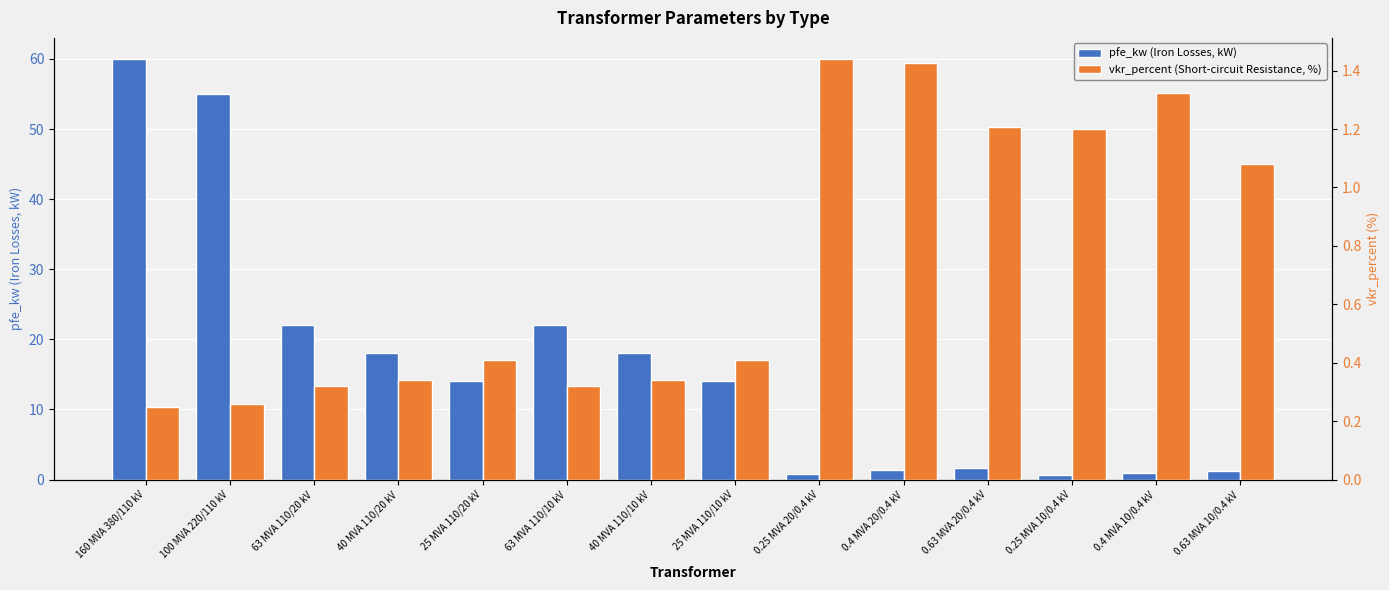

What is the label of the 13th bar from the right?

100 MVA 220/110 kV